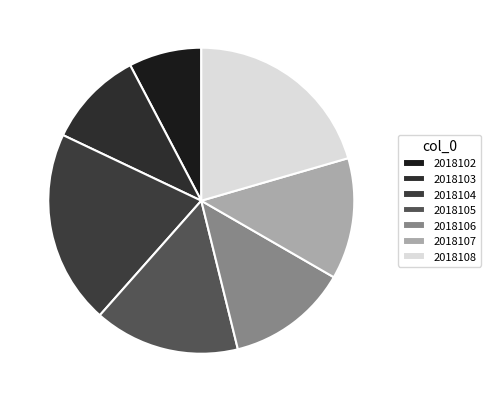

What is the ratio of the value at 2018102 to the value at 2018108?

0.4